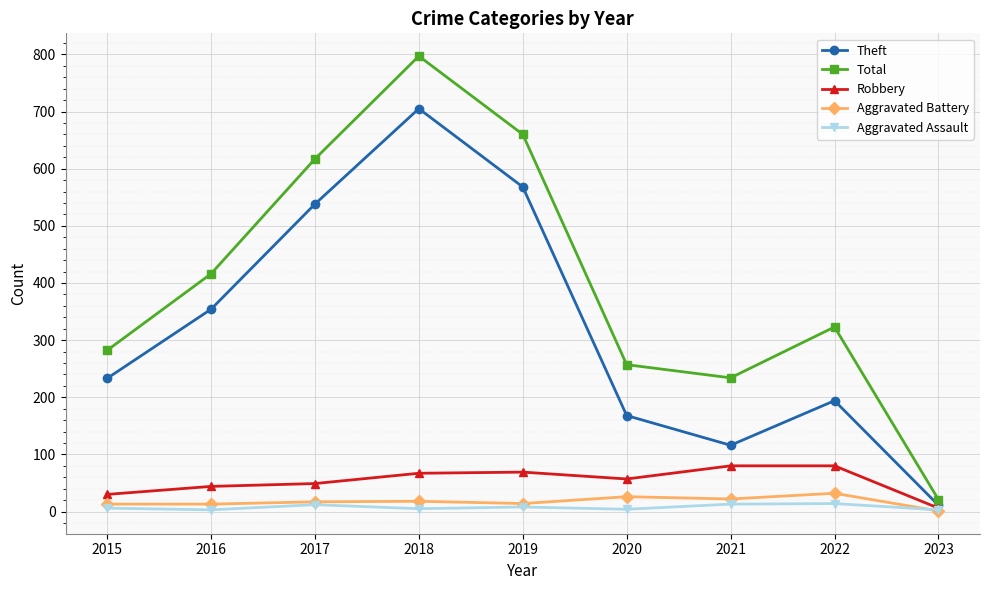

Which series has the widest spread of values?

Total